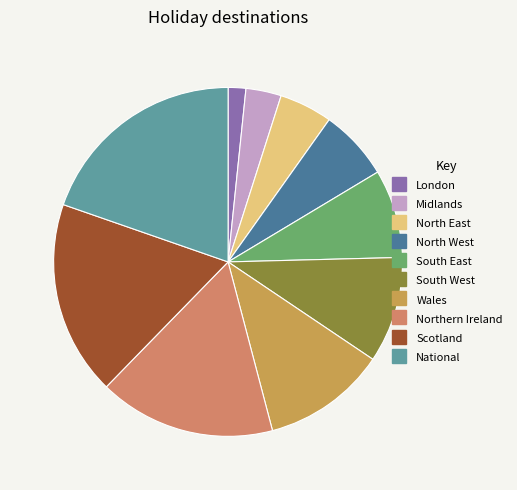

To the nearest percent, what portion does South West represent?

10%